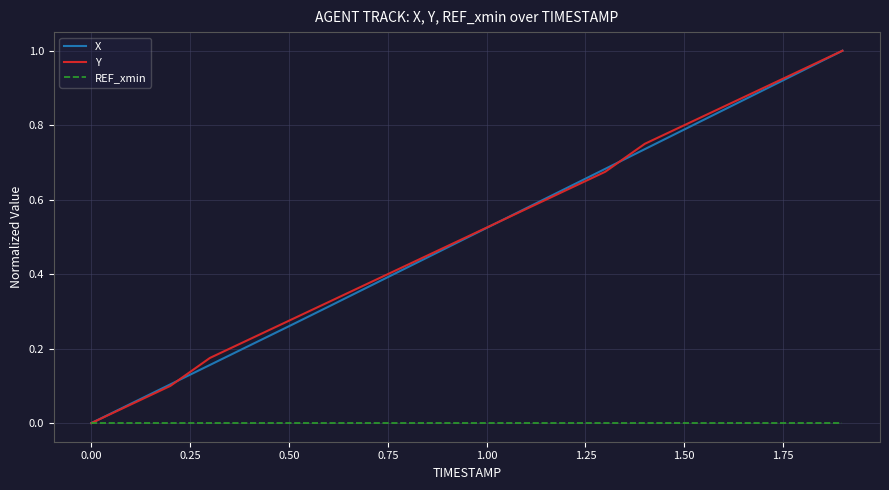

Does the chart have visible grid lines?

Yes